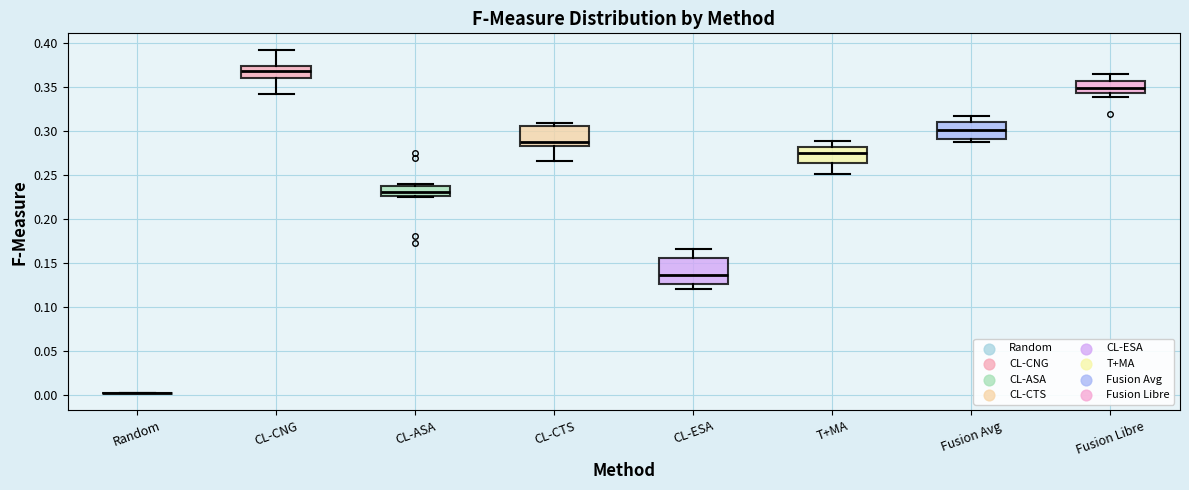

Reading left to right, read every box against the y-axis: the position of its median line, the range the box covers, and the ends of its whiskers. The values are not printed on the chart, so give them approximately, as read against the axis.

Random: box collapsed to a line at 0.000, whiskers 0.000 to 0.000
CL-CNG: median 0.370, box 0.360 to 0.375, whiskers 0.340 to 0.390
CL-ASA: median 0.230, box 0.225 to 0.240, whiskers 0.225 to 0.240 (just above the box's upper edge)
CL-CTS: median 0.285 (just above the box's lower edge), box 0.285 to 0.305, whiskers 0.265 to 0.310
CL-ESA: median 0.135, box 0.125 to 0.155, whiskers 0.120 to 0.165
T+MA: median 0.275, box 0.265 to 0.280, whiskers 0.250 to 0.290
Fusion Avg: median 0.300, box 0.290 to 0.310, whiskers 0.285 to 0.315
Fusion Libre: median 0.350, box 0.340 to 0.355, whiskers 0.340 (just below the box's lower edge) to 0.365